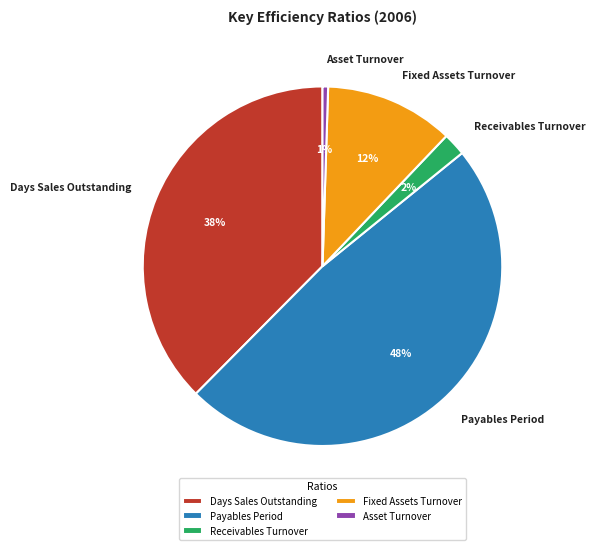

Count the number of slices in the pie.

5